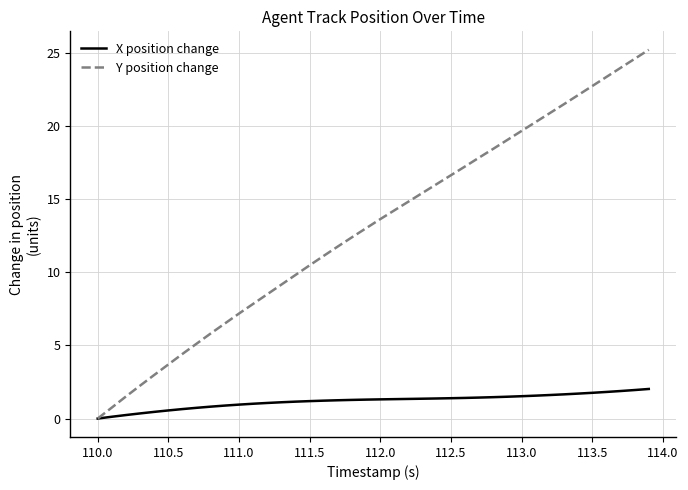

What are all the series names shown in the legend?

X position change, Y position change